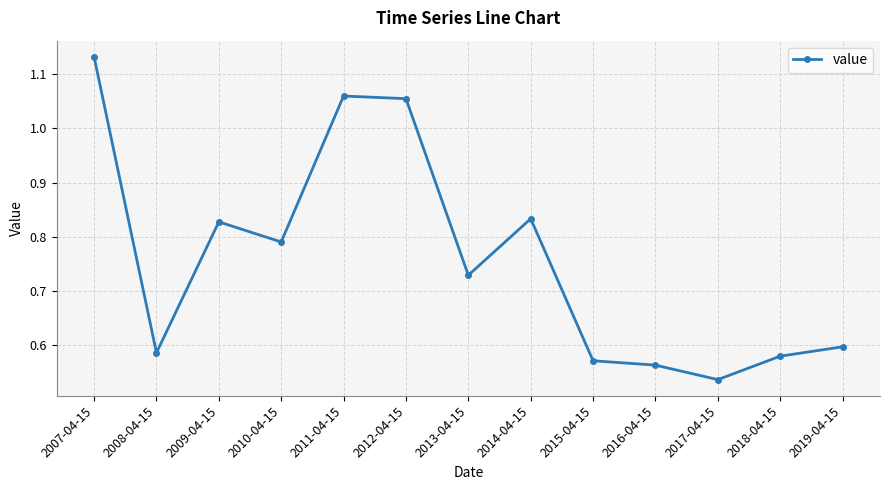

At which label is the value closest to 0?

2017-04-15